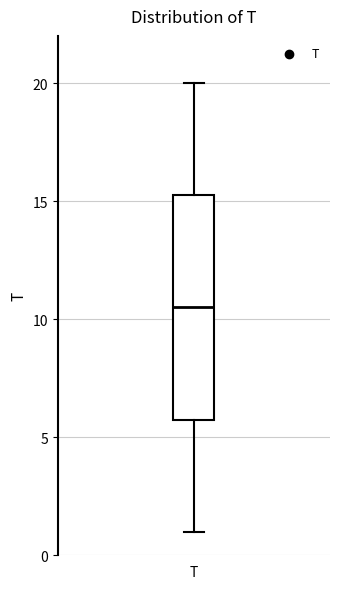

Transcribe this box plot: give where the median line is, the range the box spans, and where the two whiskers end, as read against the y-axis. The values are not printed on the chart, so give them approximately, as read against the axis.

median 10.5, box 6.0 to 15.5, whiskers 1.0 to 20.0